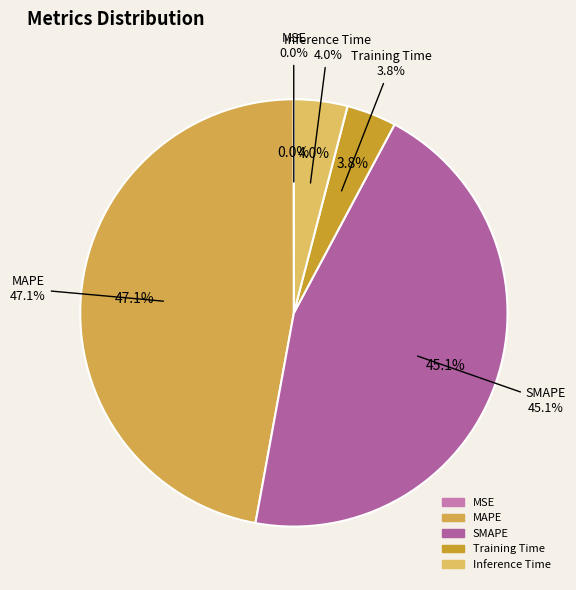

Combined, what portion of the pie is MAPE and Inference Time?

51.1%